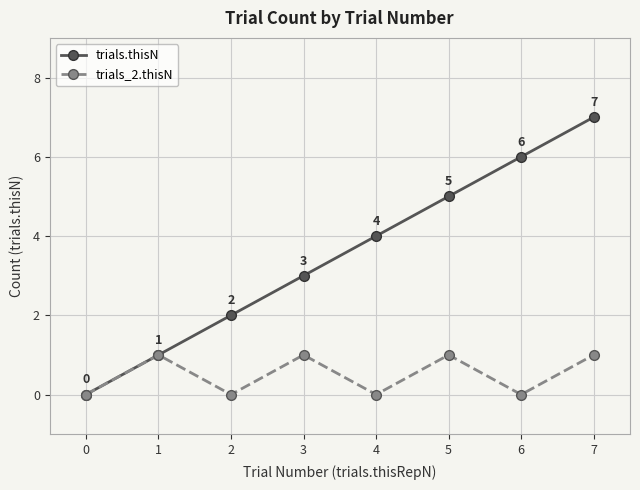

Count the number of categories in the chart.

8